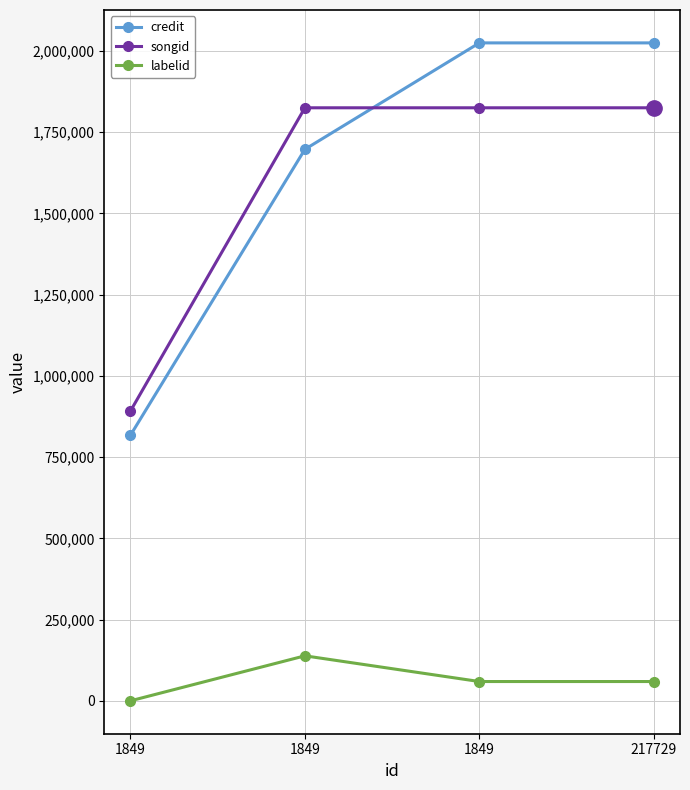

Count the number of data series in this chart.

3